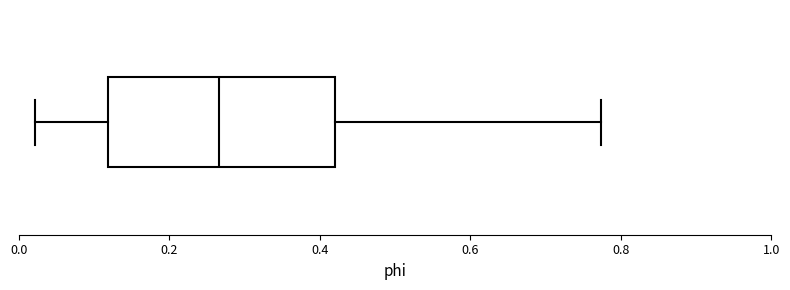

Read this box plot against the x-axis: the position of the median line, the range covered by the box, and the ends of both whiskers. The values are not printed on the chart, so give them approximately, as read against the axis.

median 0.26, box 0.12 to 0.42, whiskers 0.02 to 0.78